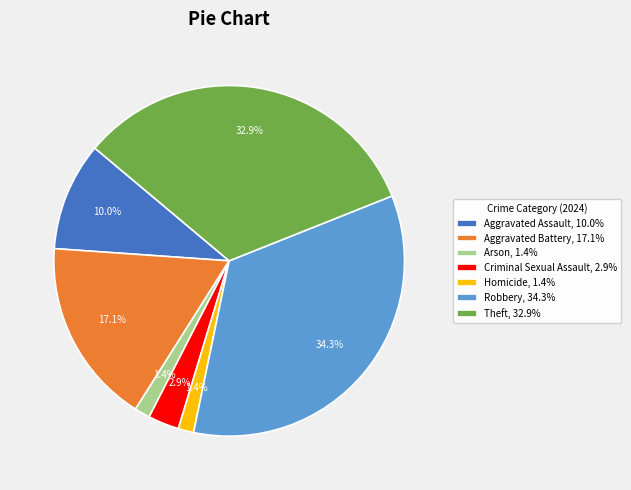

How many slices are in this pie chart?

7